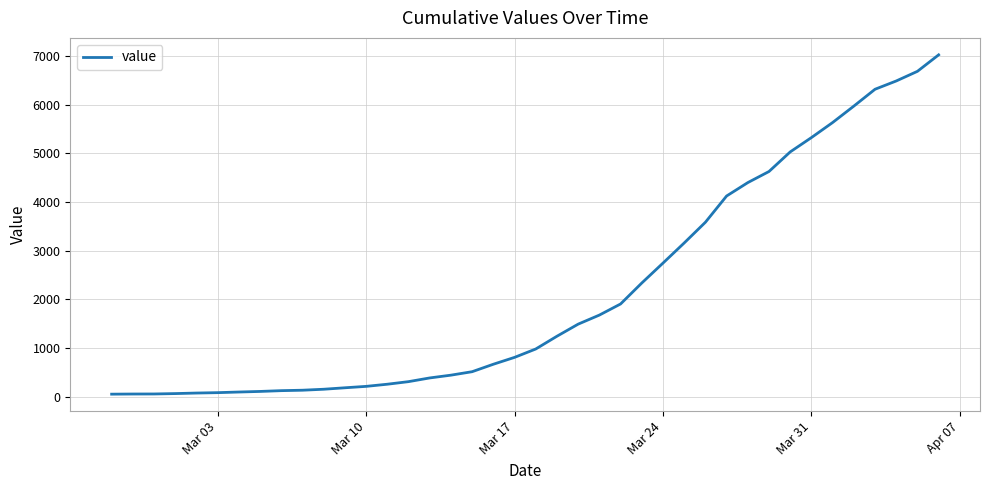

What is the difference between the maximum and minimum values?

6964